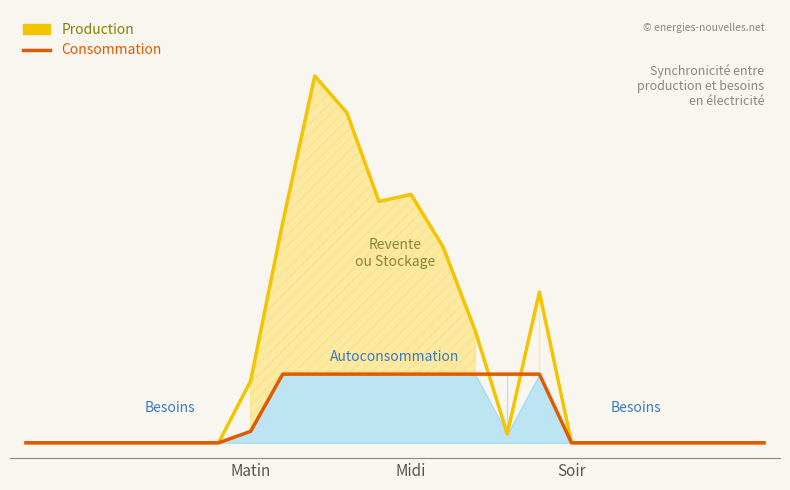

Between 5 and 16, which series saw the biggest shift?

Production